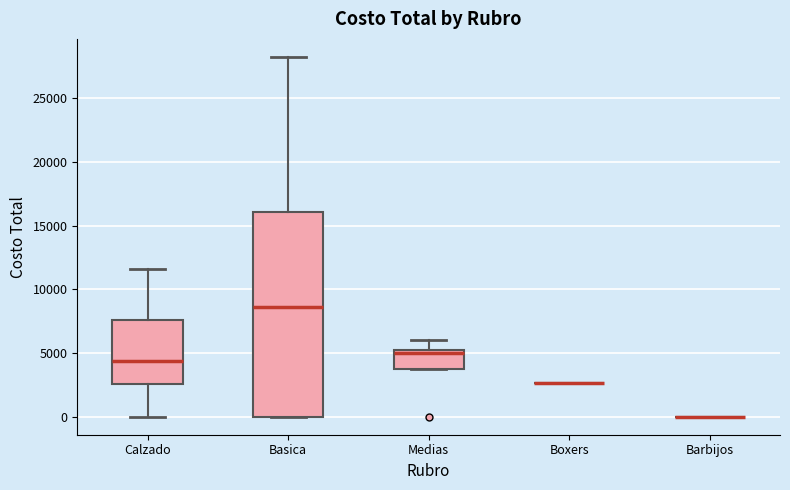

Which box is the tallest, from its lower edge to its upper edge?

Basica